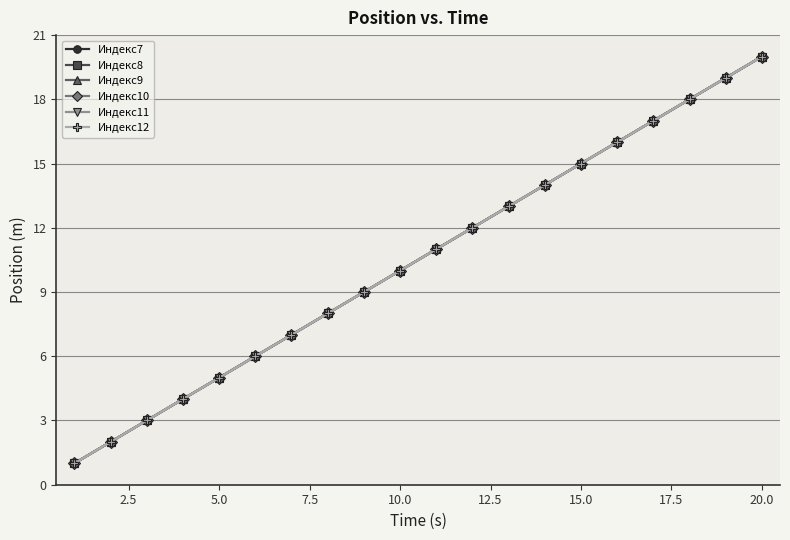

Is this an area chart (filled region under the line)?

No